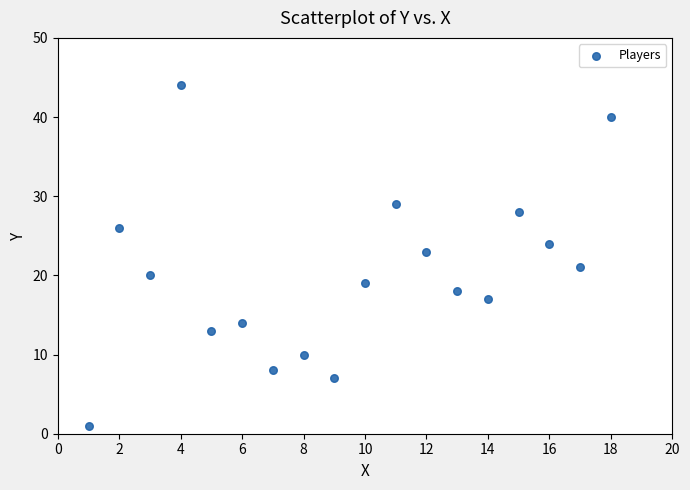

What is the range of Y values (max minus min)?

43